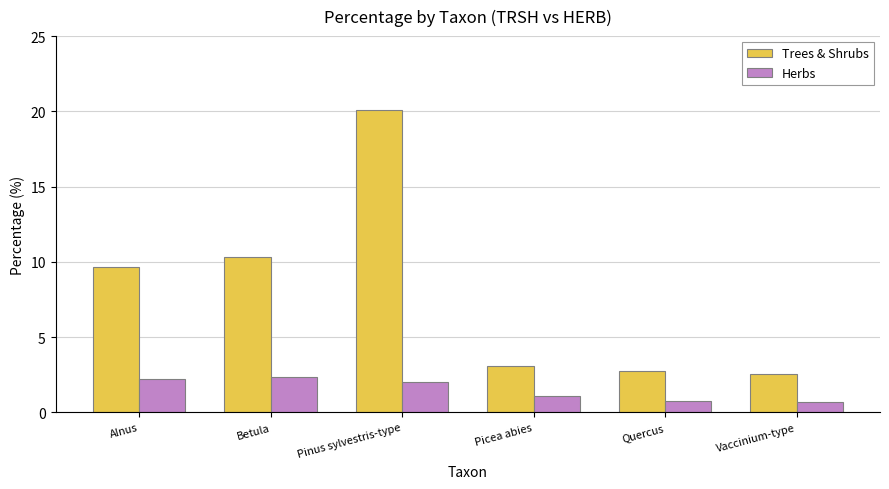

Rank the series by their maximum value, from highest to lowest.

Trees & Shrubs, Herbs